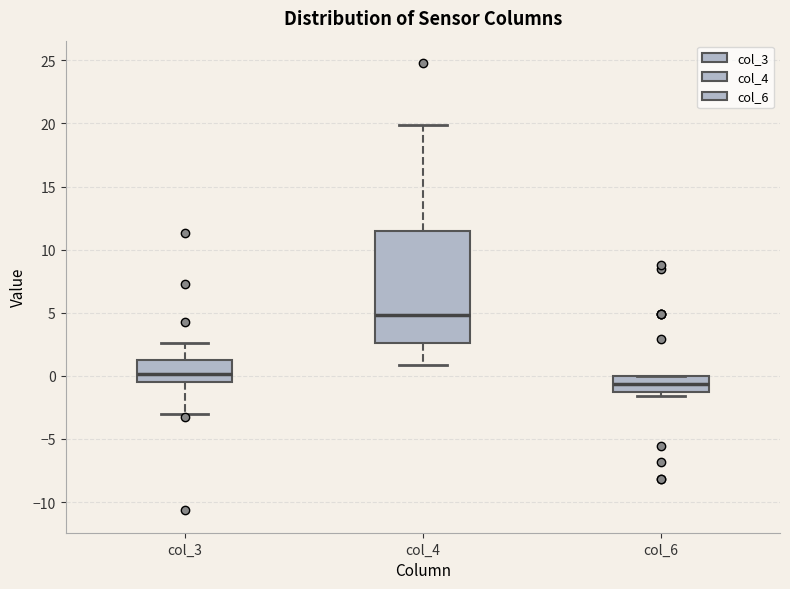

Reading left to right, read every box against the y-axis: the position of its median line, the range the box covers, and the ends of its whiskers. The values are not printed on the chart, so give them approximately, as read against the axis.

col_3: median 0.0, box -0.5 to 1.0, whiskers -3.0 to 2.5
col_4: median 5.0, box 2.5 to 11.5, whiskers 1.0 to 20.0
col_6: median -0.5, box -1.5 to 0.0, whiskers -1.5 (just below the box's lower edge) to 0.0